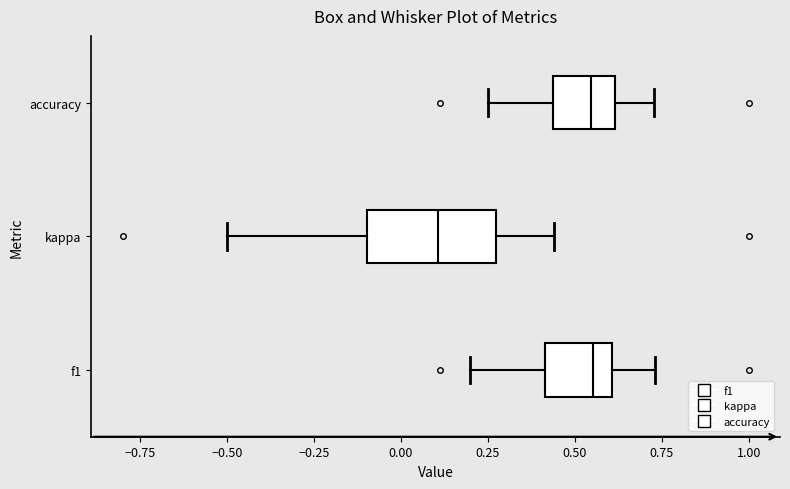

Reading bottom to top, read every box against the x-axis: the position of its median line, the range the box covers, and the ends of its whiskers. The values are not printed on the chart, so give them approximately, as read against the axis.

f1: median 0.55, box 0.40 to 0.60, whiskers 0.20 to 0.75
kappa: median 0.10, box -0.10 to 0.25, whiskers -0.50 to 0.45
accuracy: median 0.55, box 0.45 to 0.60, whiskers 0.25 to 0.75